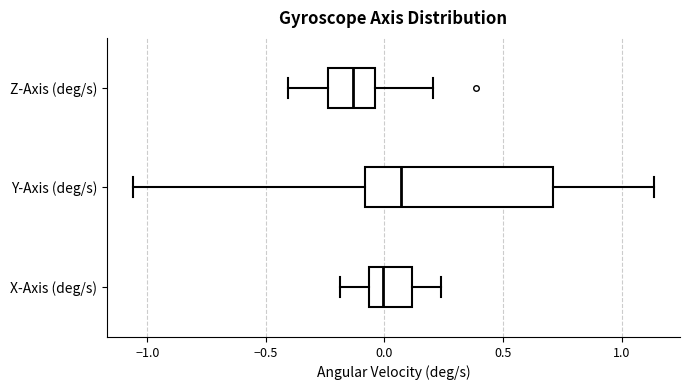

Where does the median line of the box for Y-Axis (deg/s) sit on the x-axis? The values are not printed on the chart, so give them approximately, as read against the axis.

0.05